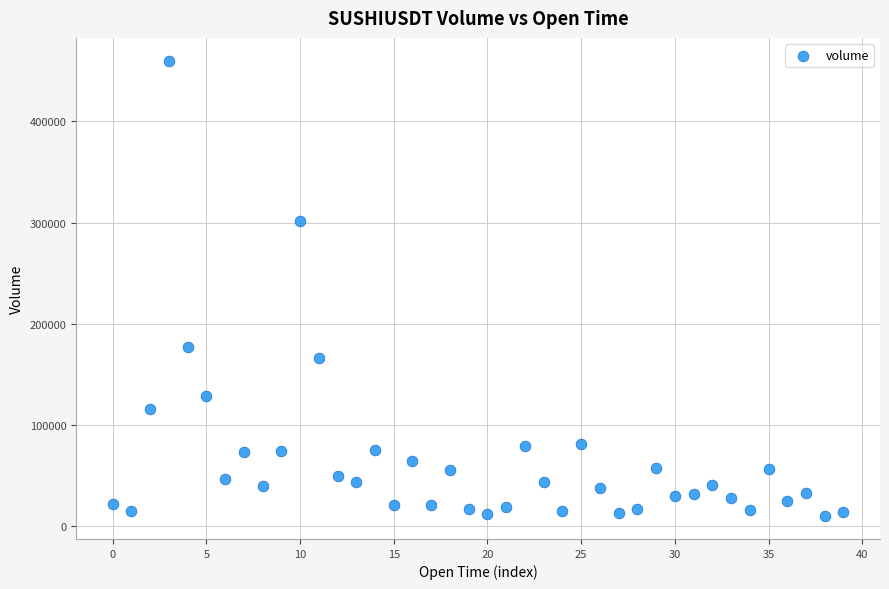

What Y value in the scatter plot is closest to 234807?

176611